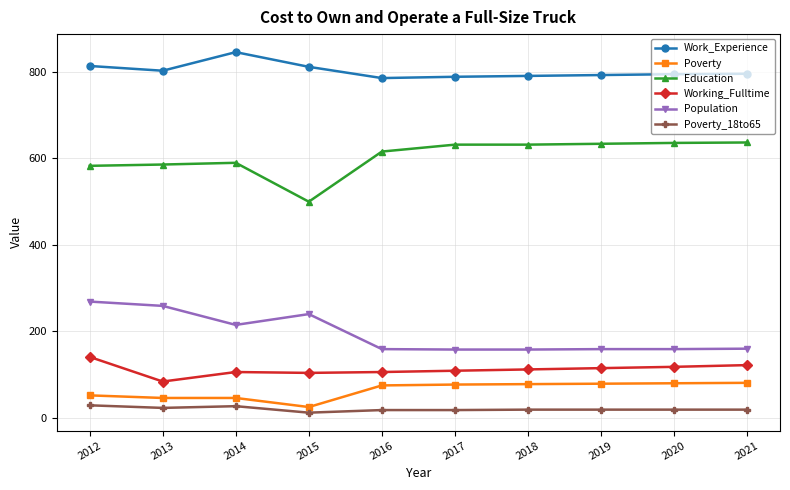

Where is the first local minimum for Working_Fulltime?

2013